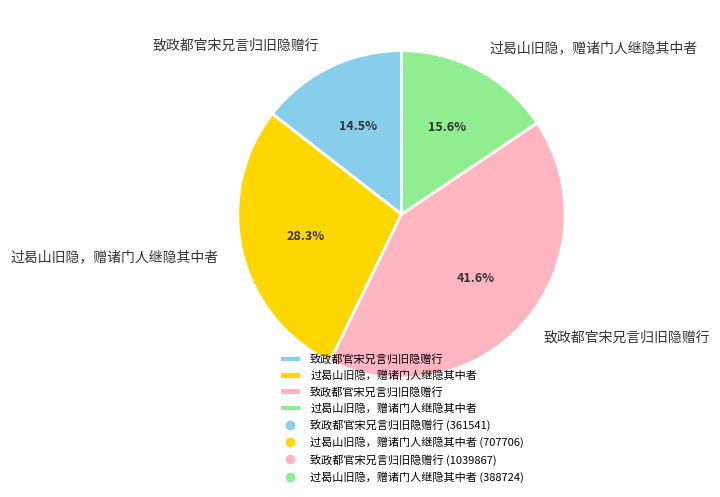

Does any single category account for the majority?

No